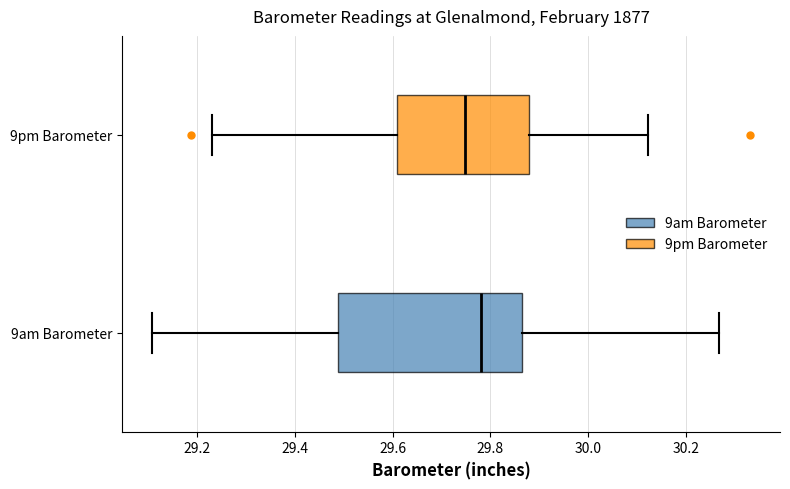

Where is the right edge of the box for 9am Barometer on the x-axis? The values are not printed on the chart, so give them approximately, as read against the axis.

29.86